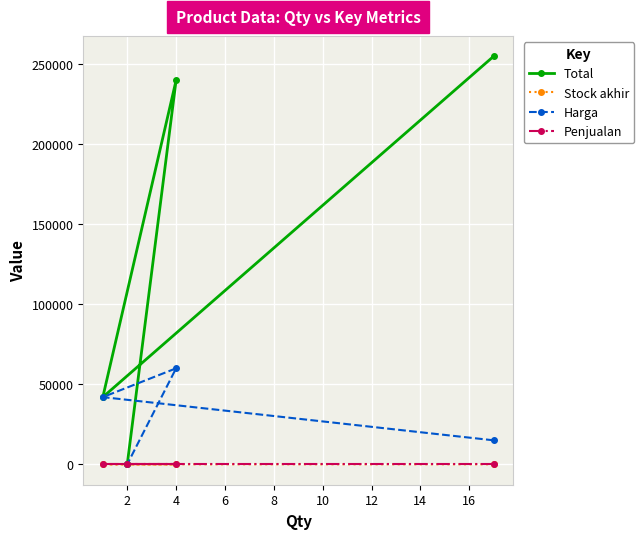

What are all the series names shown in the legend?

Total, Stock akhir, Harga, Penjualan